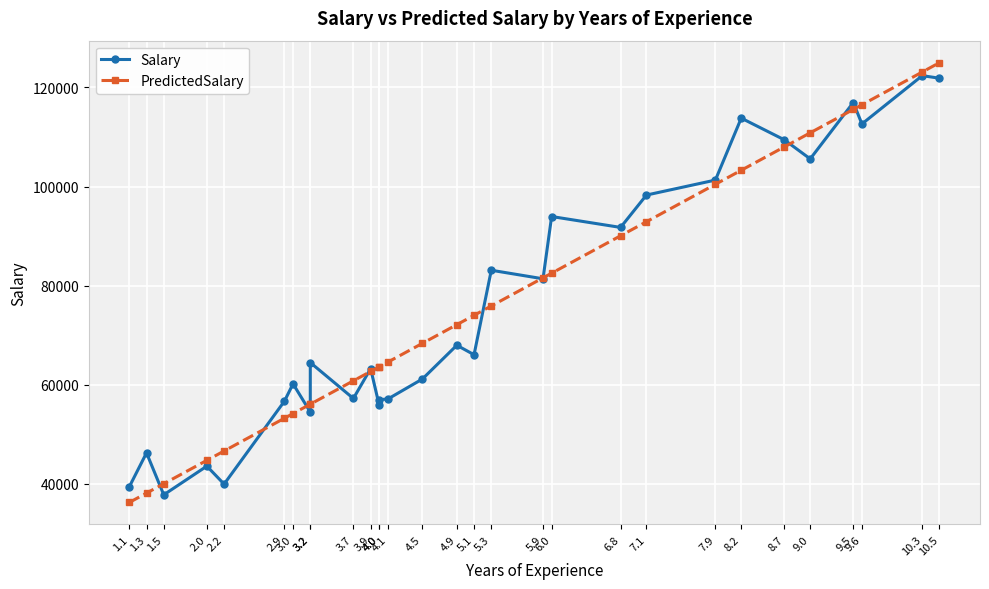

How many data points in Salary are less than 66029?

15